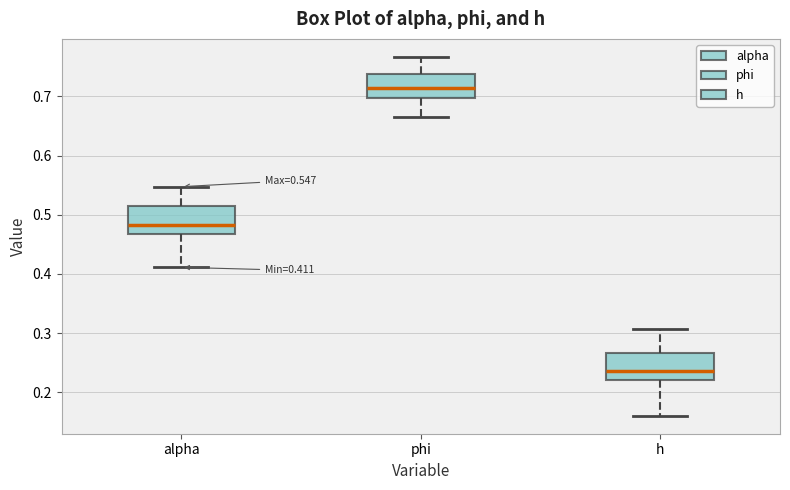

Which box's median line is the lowest?

h